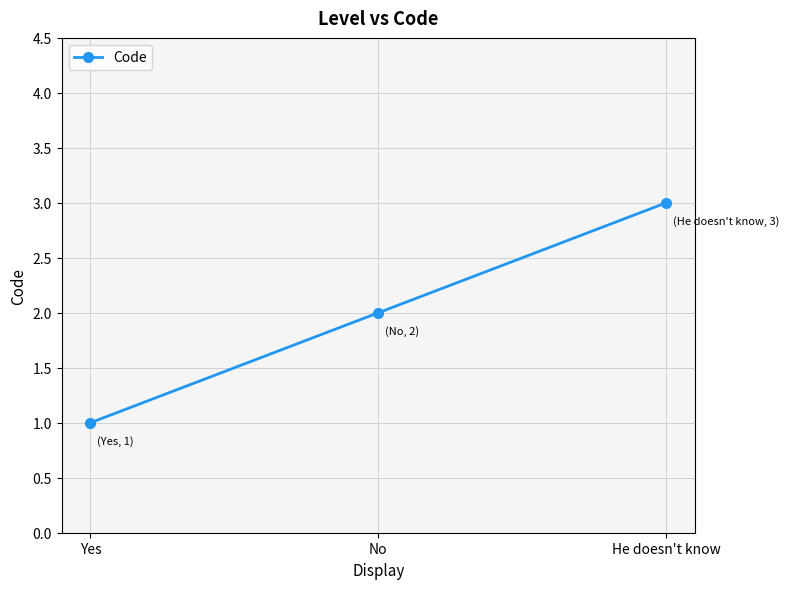

What is the difference between the maximum and minimum values?

2